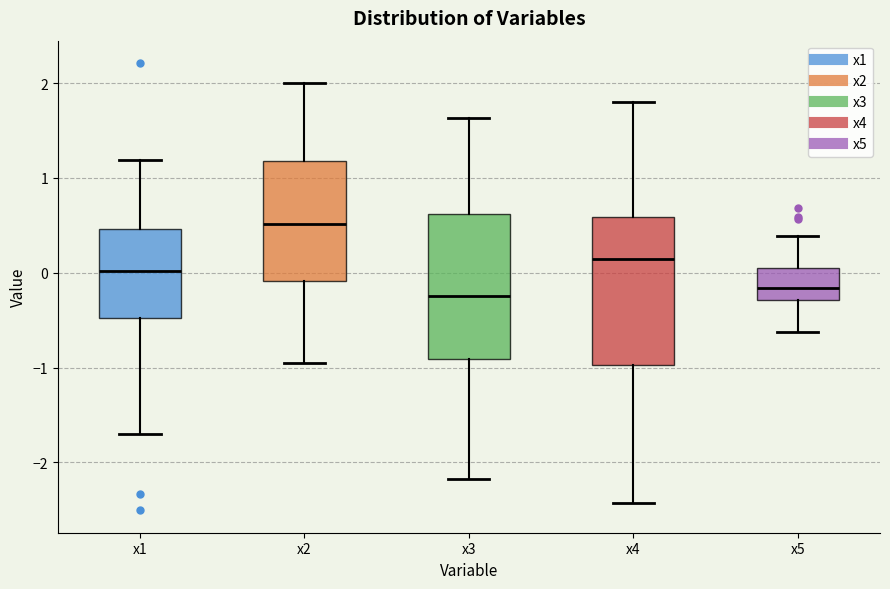

Where is the lower edge of the box for x5 on the y-axis? The values are not printed on the chart, so give them approximately, as read against the axis.

-0.3